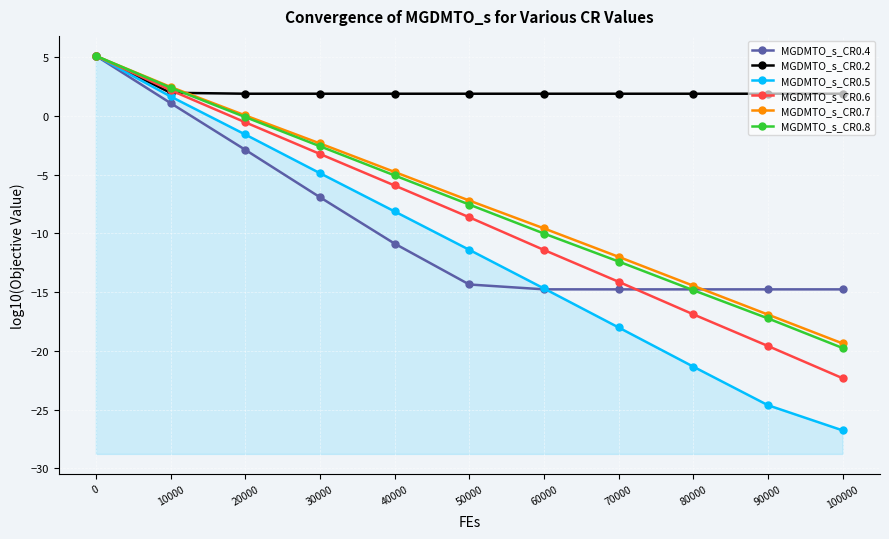

Where is MGDMTO_s_CR0.2 nearest to the value 3?

10000